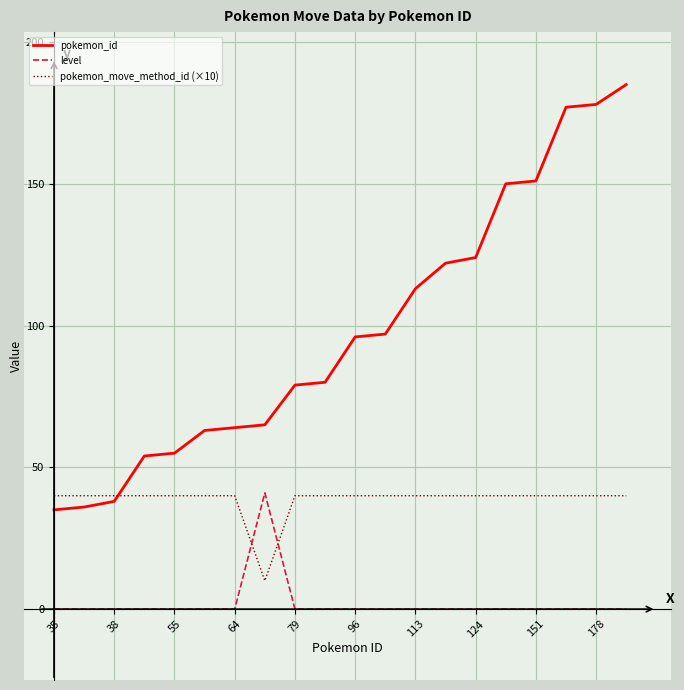

List the series in order of their overall mean, highest first.

pokemon_id, pokemon_move_method_id (×10), level